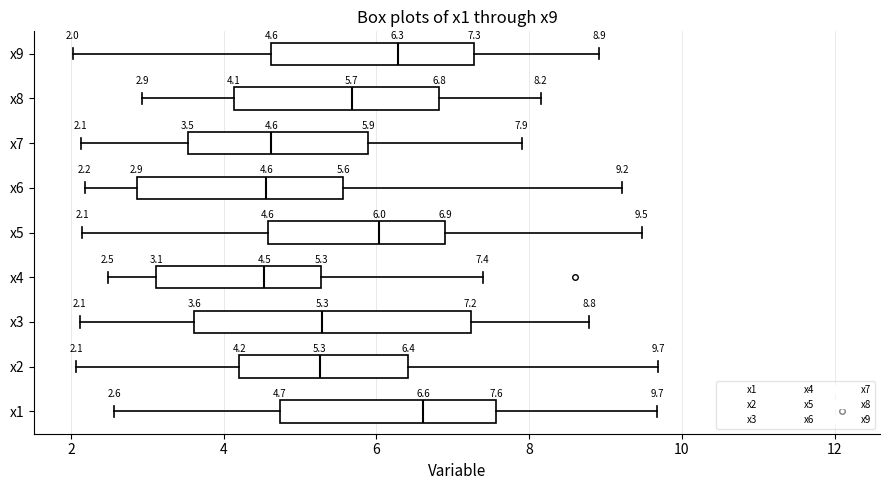

Which box has the furthest to the right median line?

x1